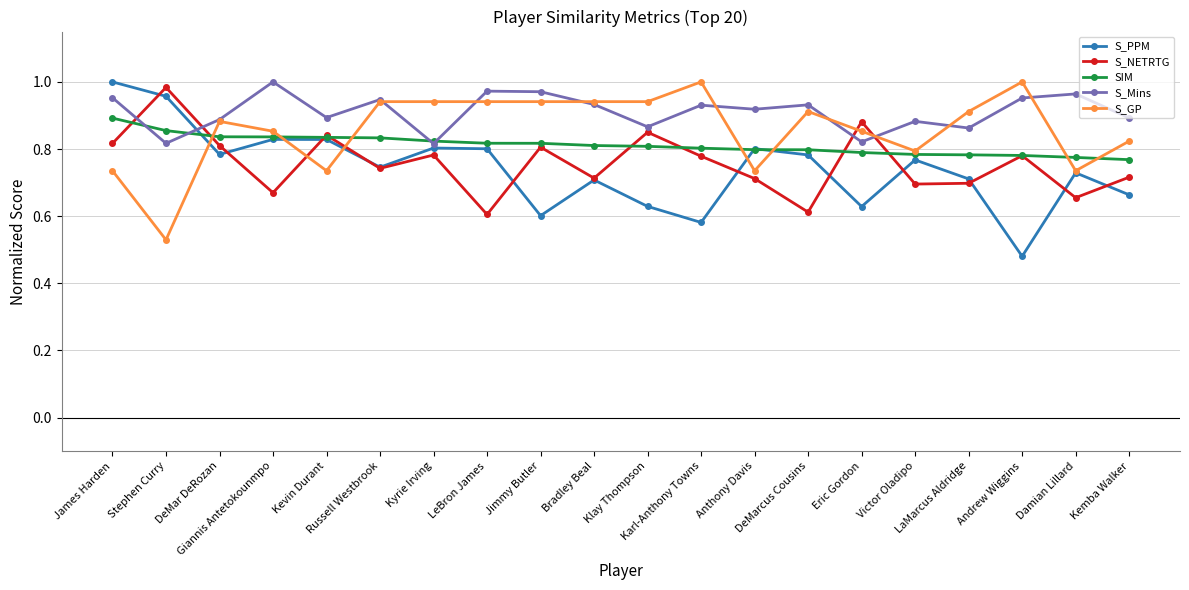

True or false: S_NETRTG and S_GP intersect in this chart.

True